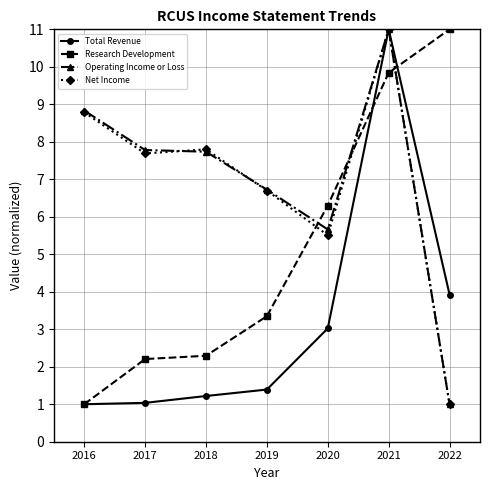

What are all the series names shown in the legend?

Total Revenue, Research Development, Operating Income or Loss, Net Income